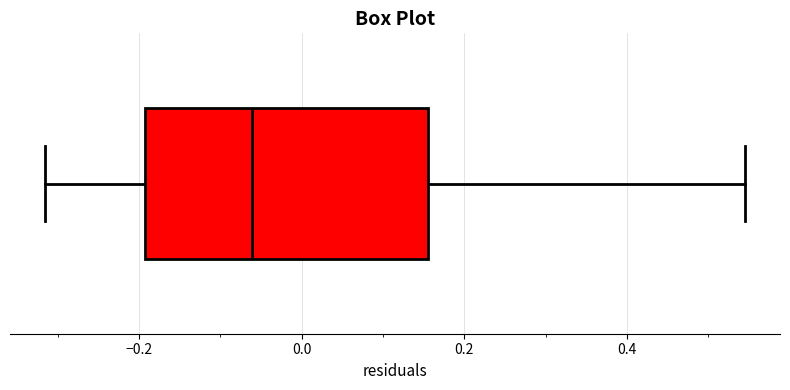

Where is the left edge of the box on the x-axis? The values are not printed on the chart, so give them approximately, as read against the axis.

-0.20